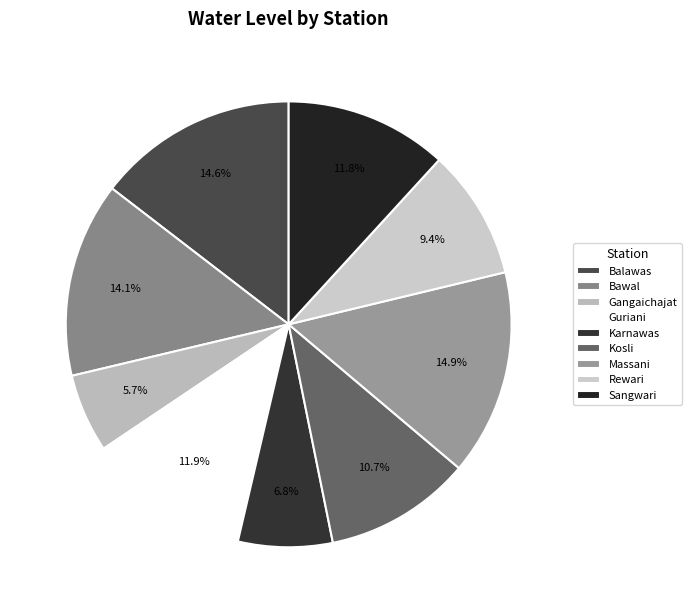

How many slices are in this pie chart?

9